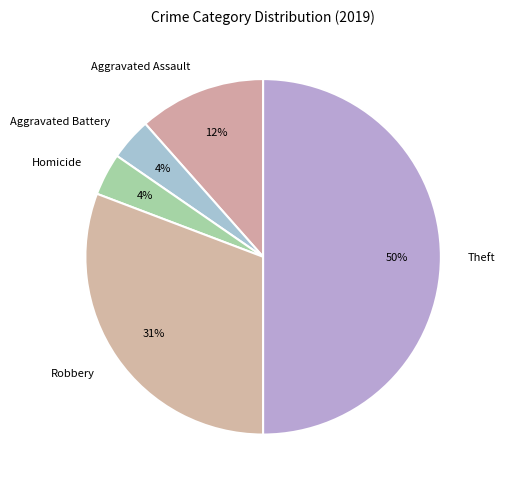

Count the number of slices in the pie.

5